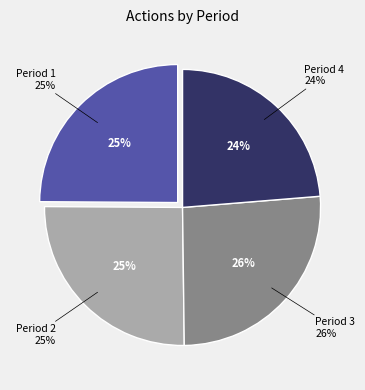

Is the sum of Period 4 and Period 2 greater than half?

No